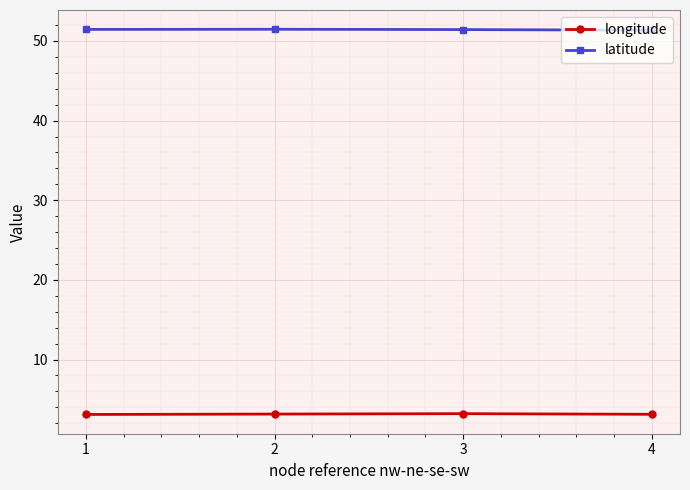

True or false: longitude has a value of 3.2 at 3.

True